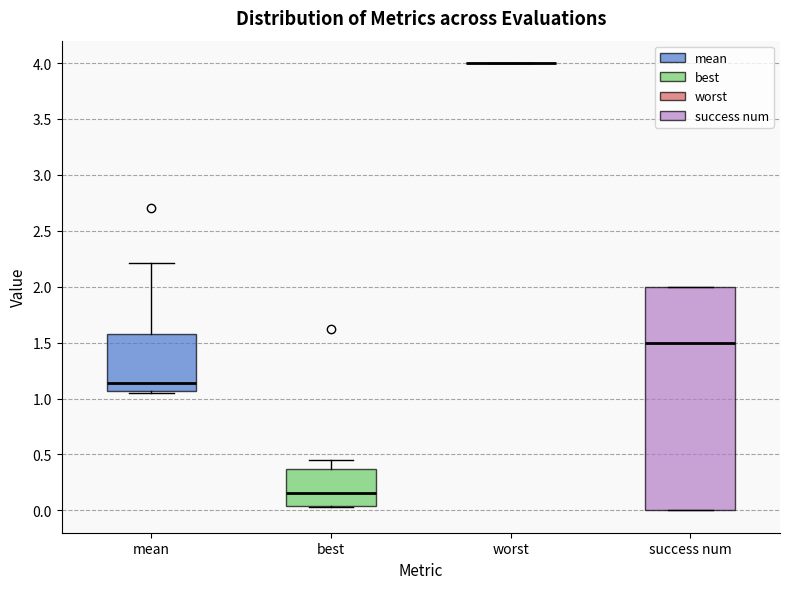

Reading left to right, read every box against the y-axis: the position of its median line, the range the box covers, and the ends of its whiskers. The values are not printed on the chart, so give them approximately, as read against the axis.

mean: median 1.15, box 1.05 to 1.60, whiskers 1.05 (just below the box's lower edge) to 2.20
best: median 0.15, box 0.05 to 0.35, whiskers 0.05 to 0.45
worst: box collapsed to a line at 4.00, whiskers 4.00 to 4.00
success num: median 1.50, box 0.00 to 2.00, whiskers 0.00 to 2.00